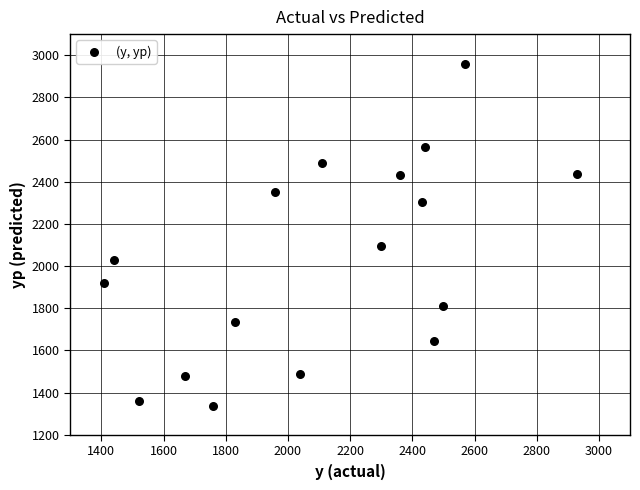

What Y value in the scatter plot is closest to 2147?

2096.8